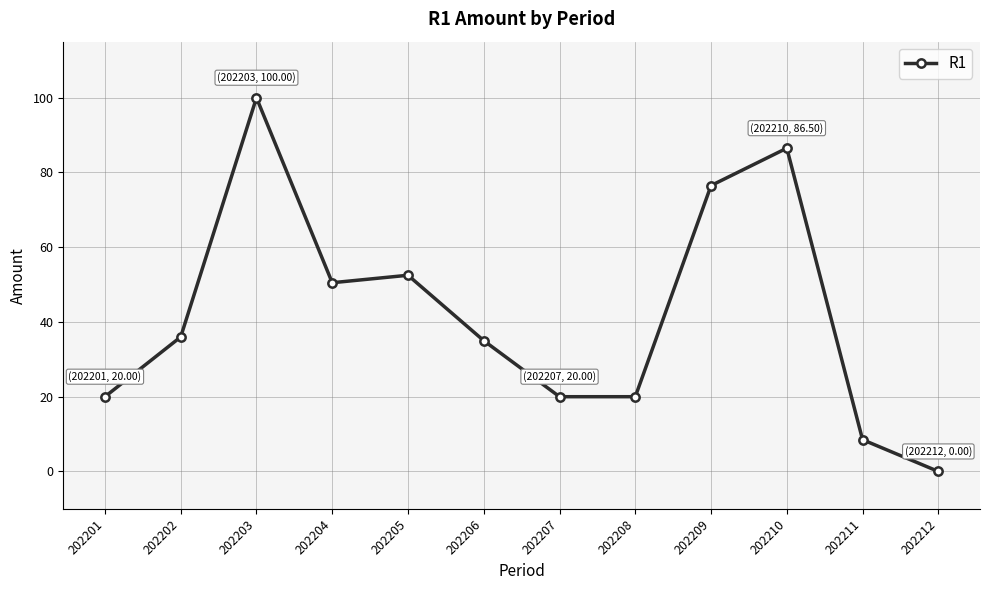

What is the value of the 8th point from the left?

20.0